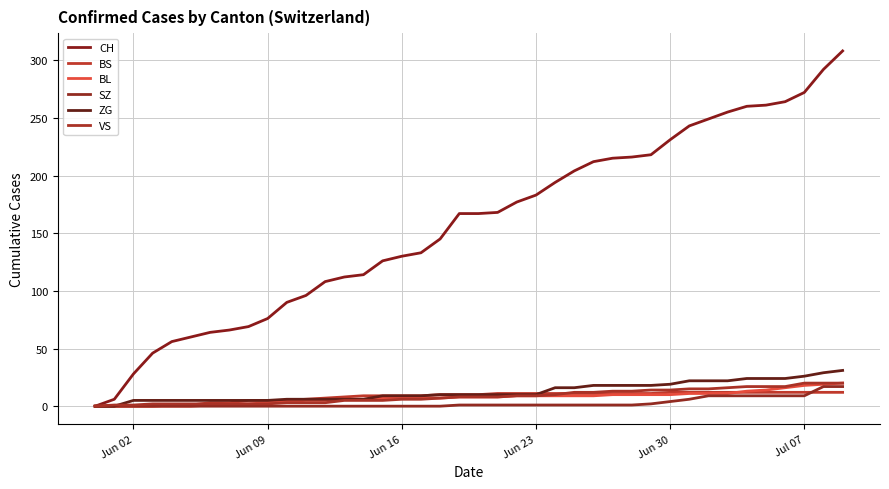

Which series has the largest range (max minus min)?

CH